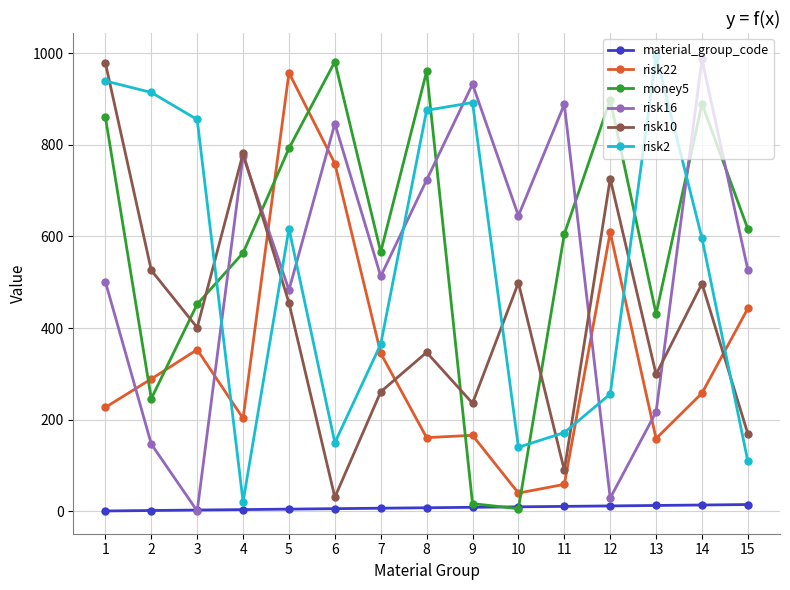

True or false: risk2 and risk10 intersect in this chart.

True